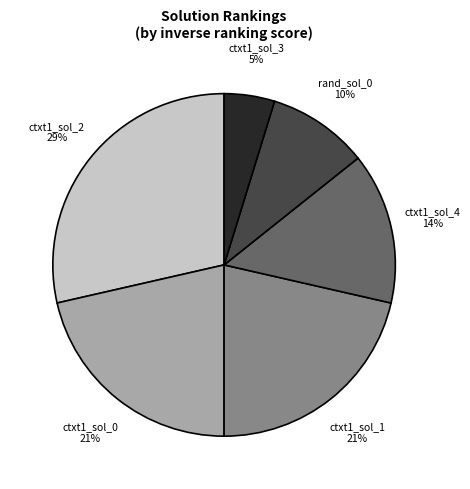

Does any single category account for the majority?

No